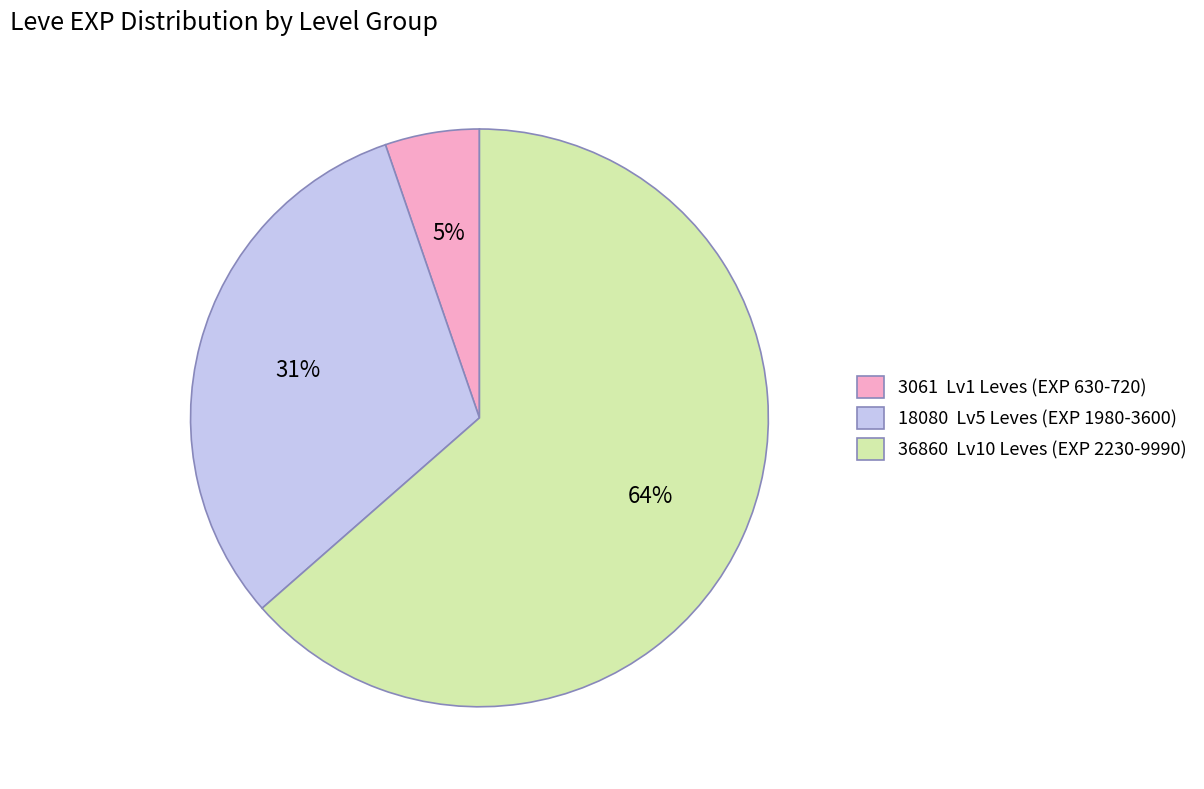

How many slices are in this pie chart?

3